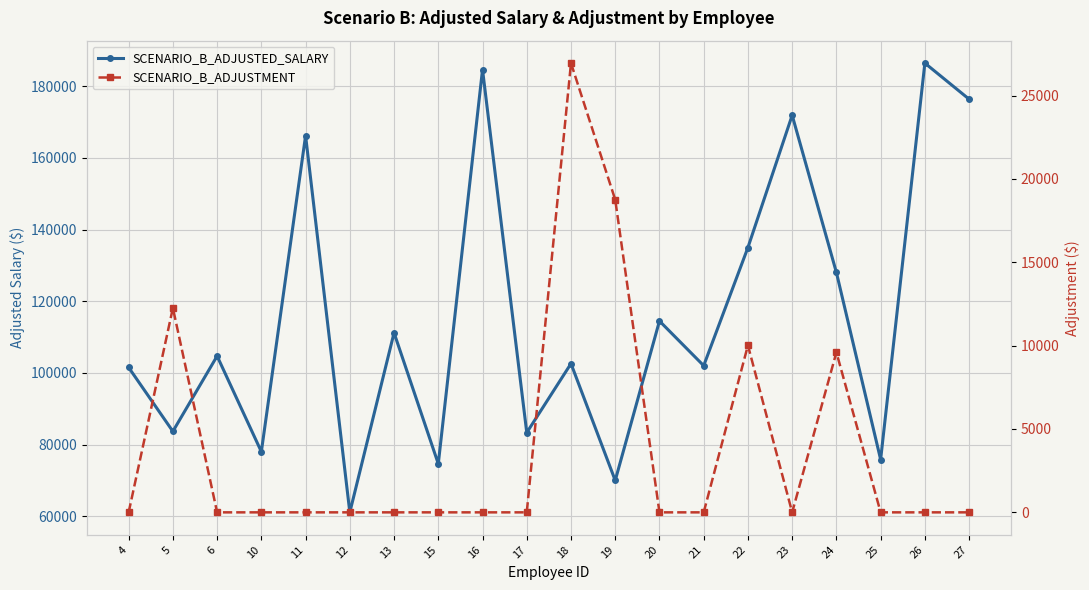

Where is the first local maximum for SCENARIO_B_ADJUSTED_SALARY?

6